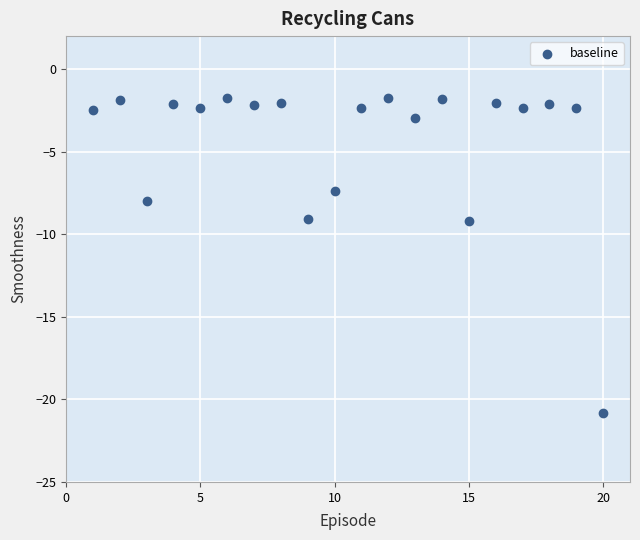

What is the range of Y values (max minus min)?

19.1